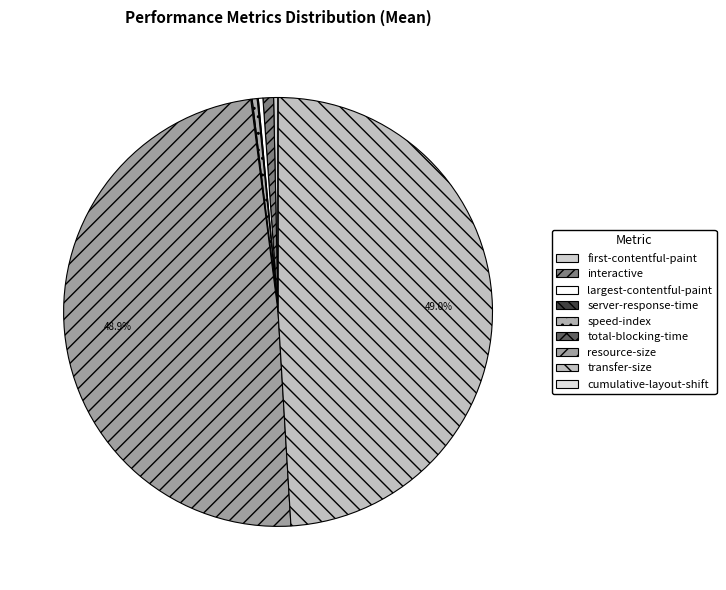

To the nearest percent, what is the difference between the largest-contentful-paint and resource-size slice percentages?

49%